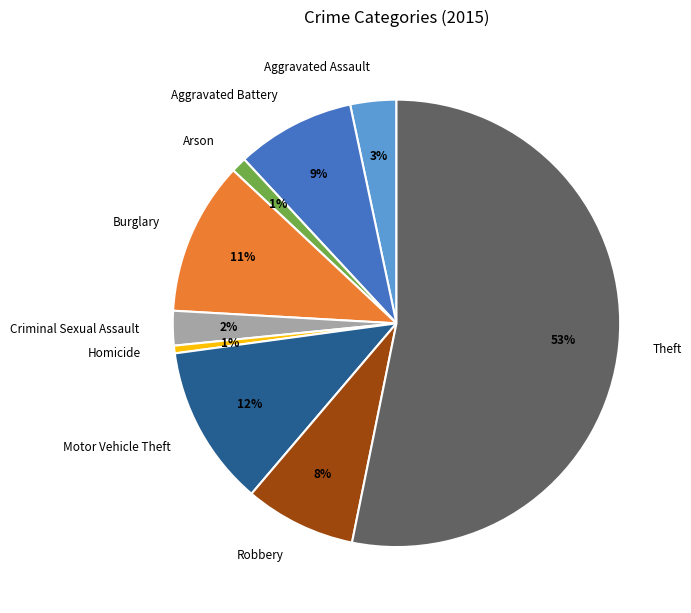

The Aggravated Battery slice represents 1% of the pie. True or false?

False